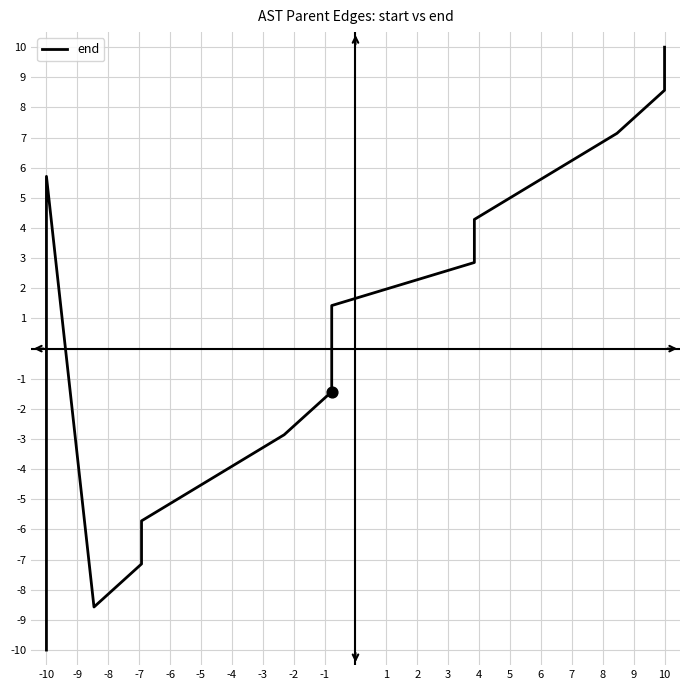

What is the change in value from -10 to -4?

+7.1